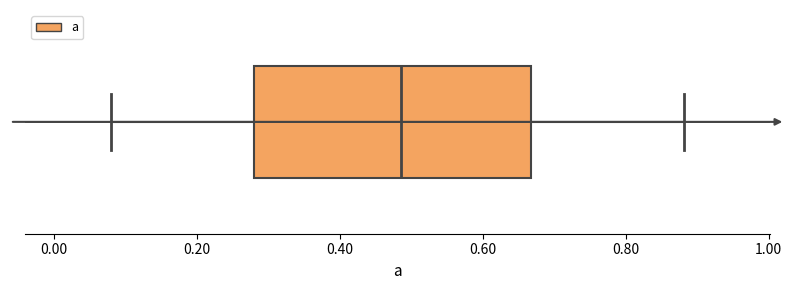

Where does the median line of the box sit on the x-axis? The values are not printed on the chart, so give them approximately, as read against the axis.

0.48